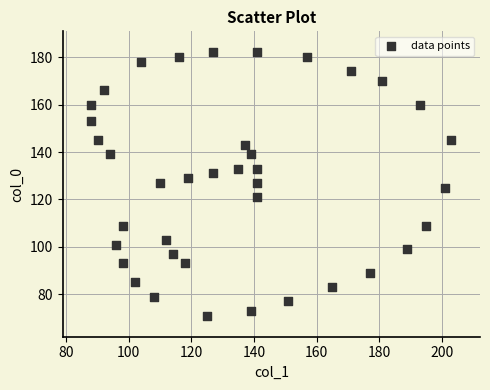

What is the range of Y values (max minus min)?

111